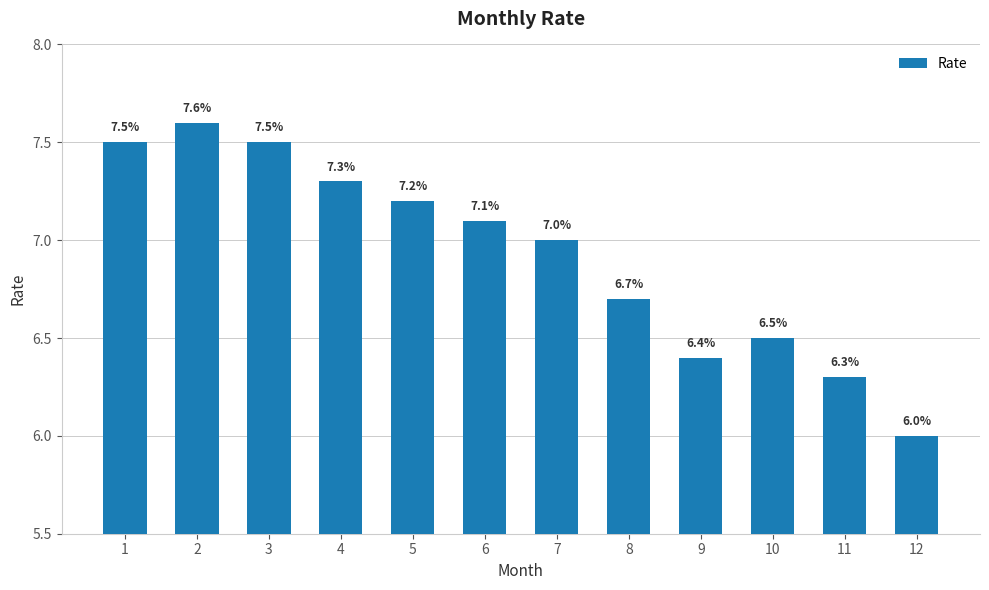

Which label corresponds to the smallest value in the chart?

12